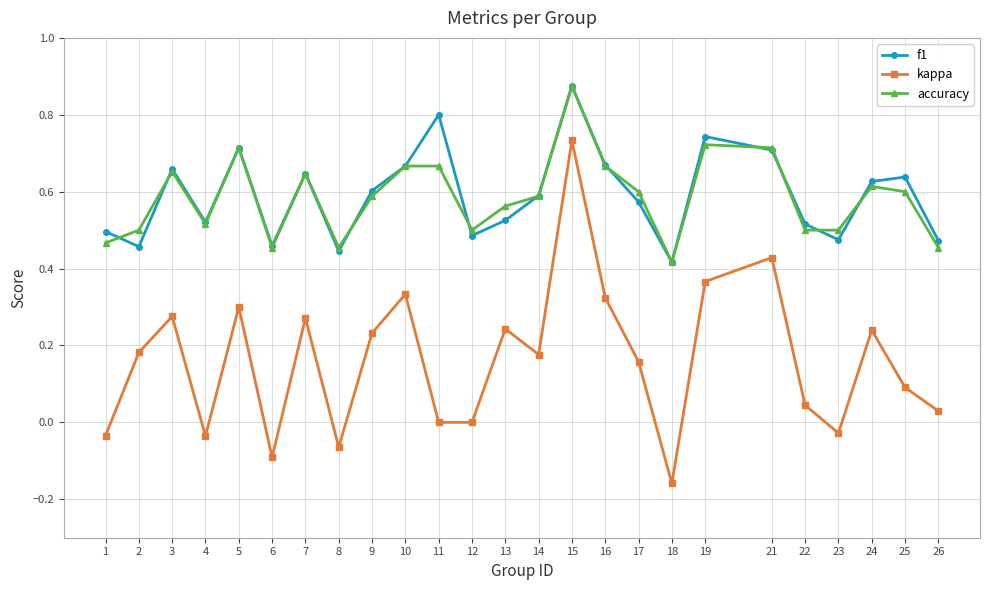

True or false: kappa and accuracy intersect in this chart.

False